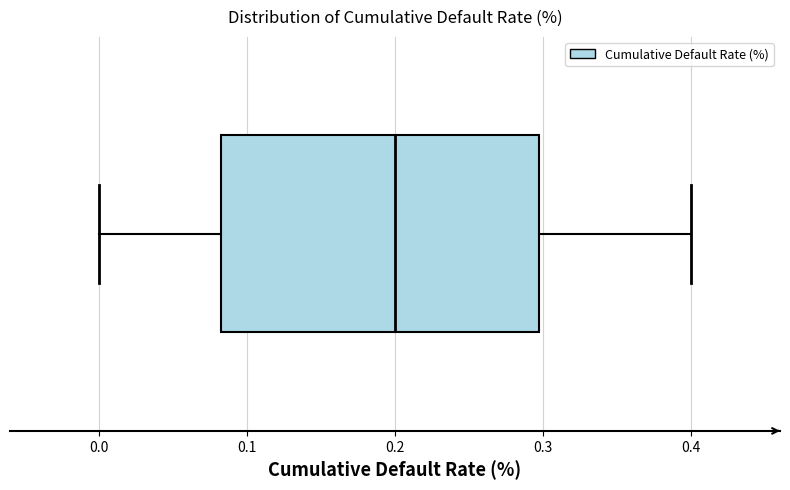

Read this box plot against the x-axis: the position of the median line, the range covered by the box, and the ends of both whiskers. The values are not printed on the chart, so give them approximately, as read against the axis.

median 0.20, box 0.08 to 0.30, whiskers 0.00 to 0.40